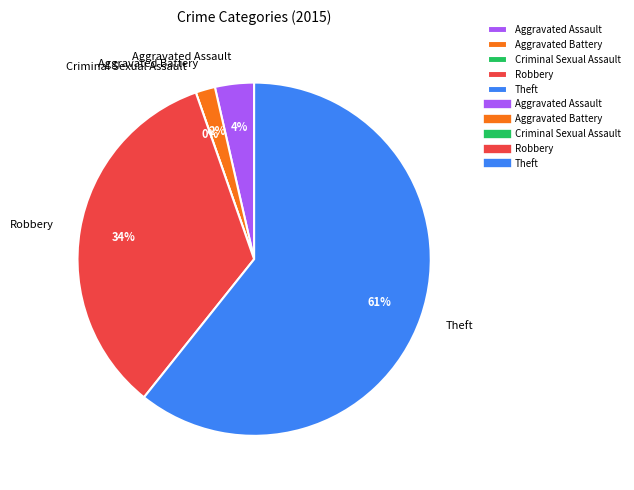

Which category has the biggest portion of the pie?

Theft